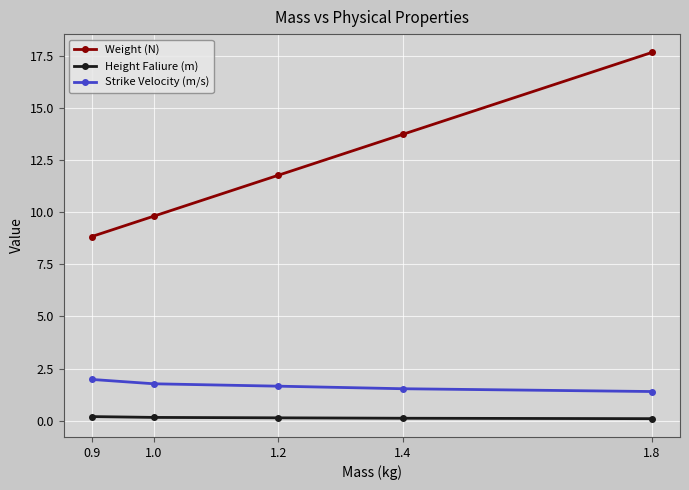

True or false: Strike Velocity (m/s) has a value of 2.5 at 1.2.

False